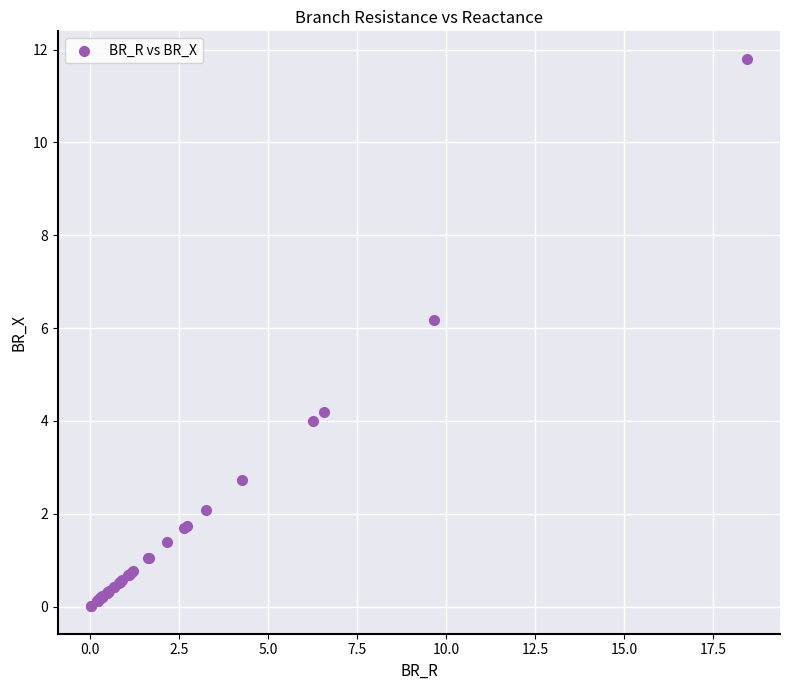

What Y value in the scatter plot is closest to 5?

4.2